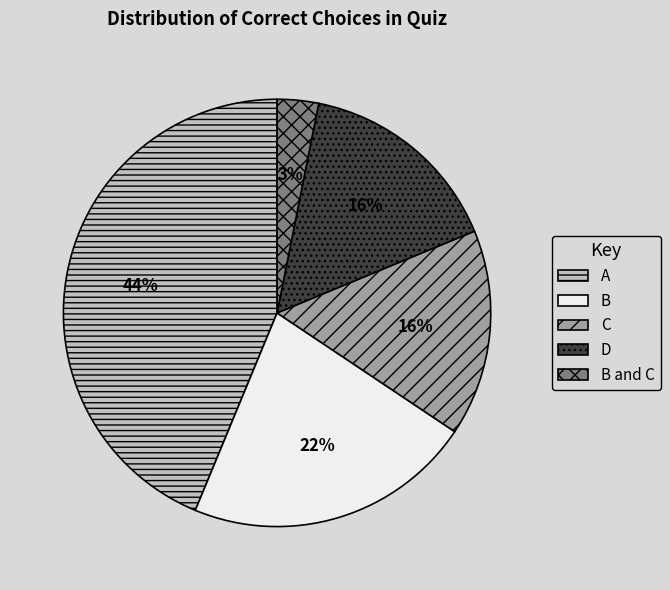

What is the largest slice in the pie chart?

A